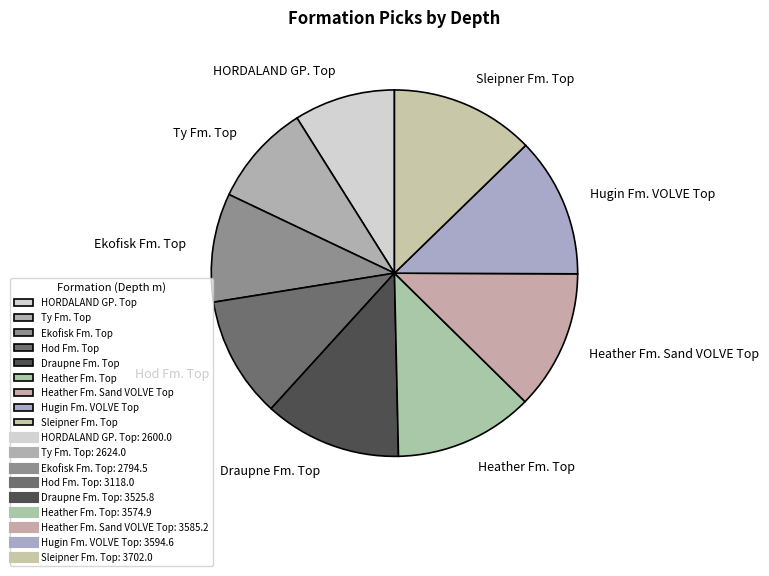

How many slices are in this pie chart?

9